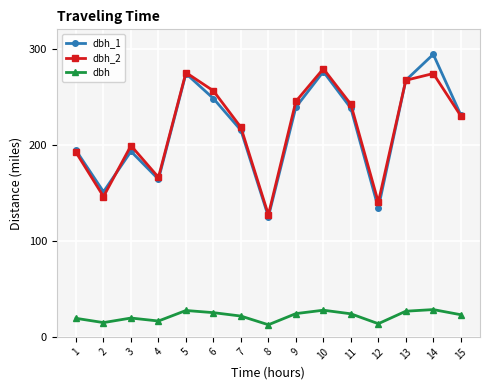

List the series in order of their peak value, highest first.

dbh_1, dbh_2, dbh